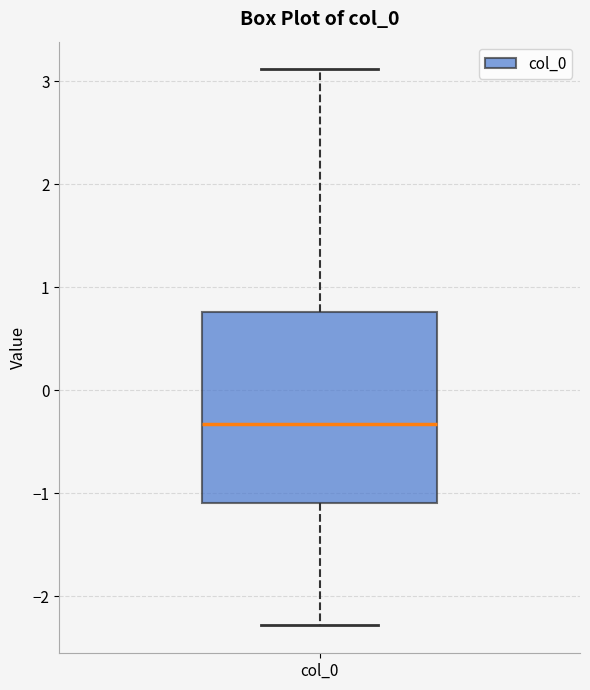

Where does the median line of the box for col_0 sit on the y-axis? The values are not printed on the chart, so give them approximately, as read against the axis.

-0.3